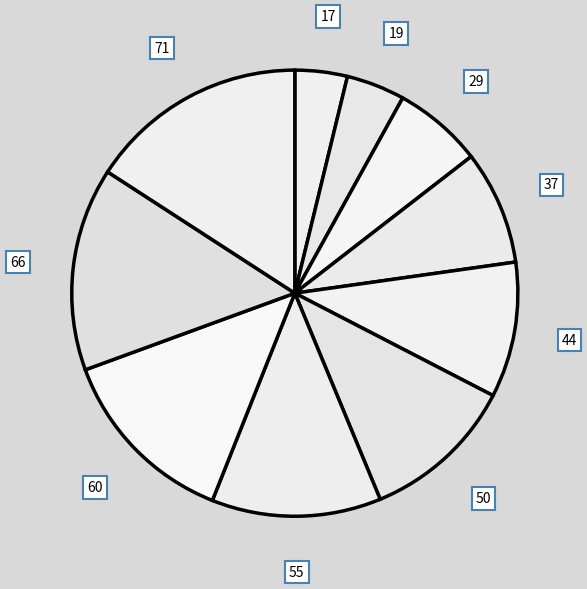

Do 17 and 44 together represent more than half of the pie?

No